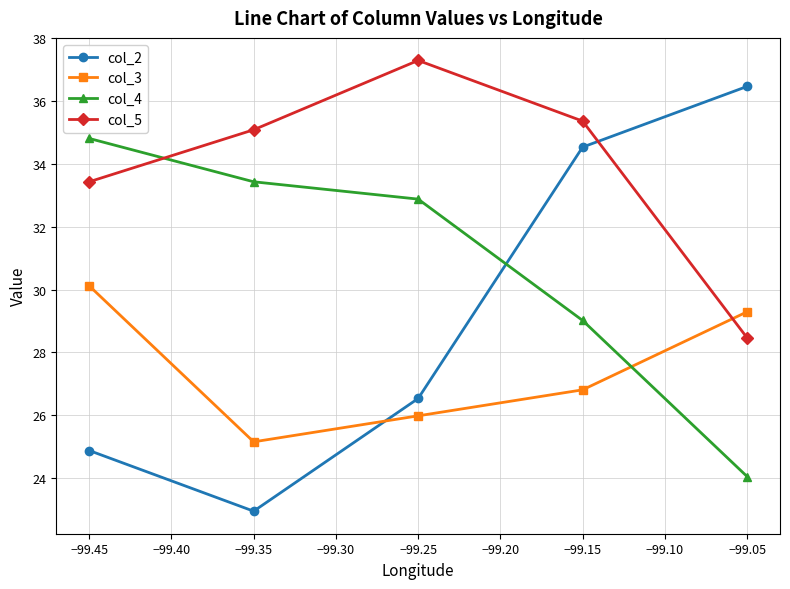

True or false: col_2 has a value of 35.3 at −99.35.

False